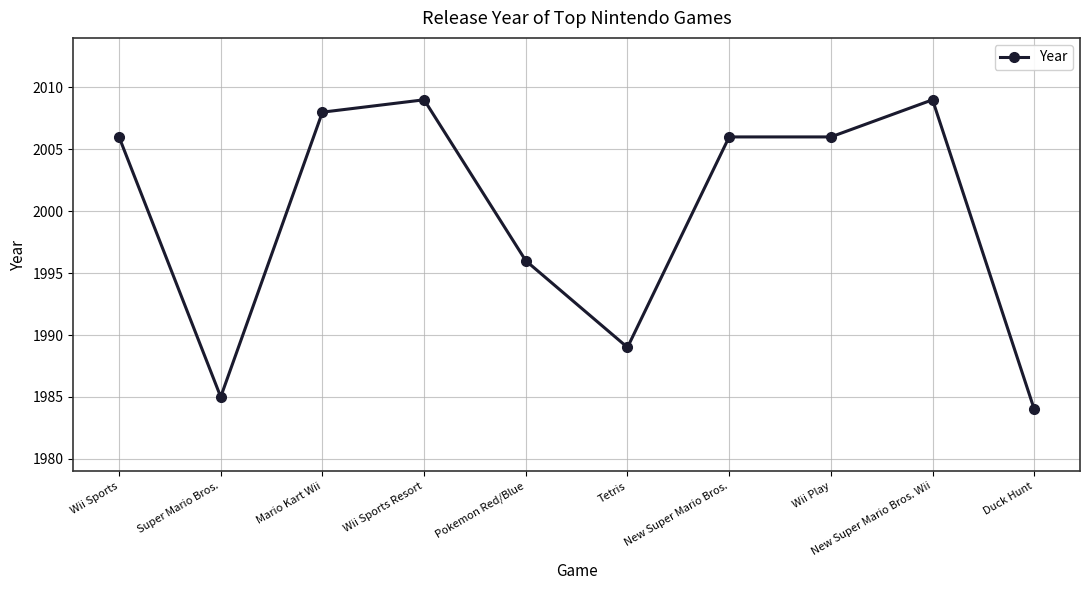

What is the maximum value shown in the chart?

2009